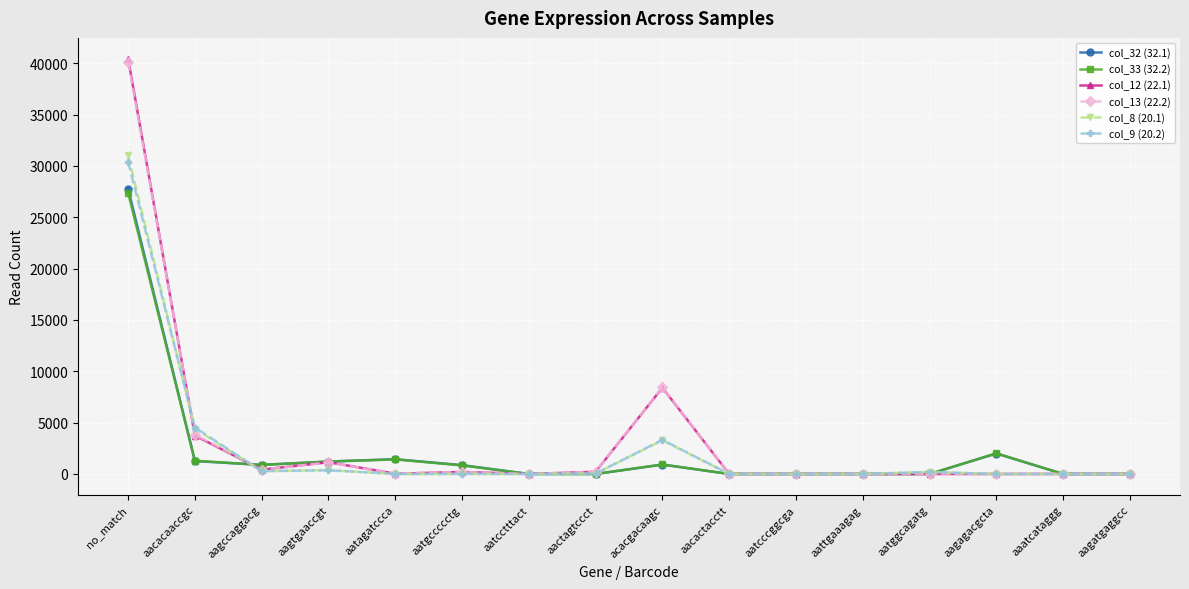

What is the label of the 14th point from the right?

aagccaggacg